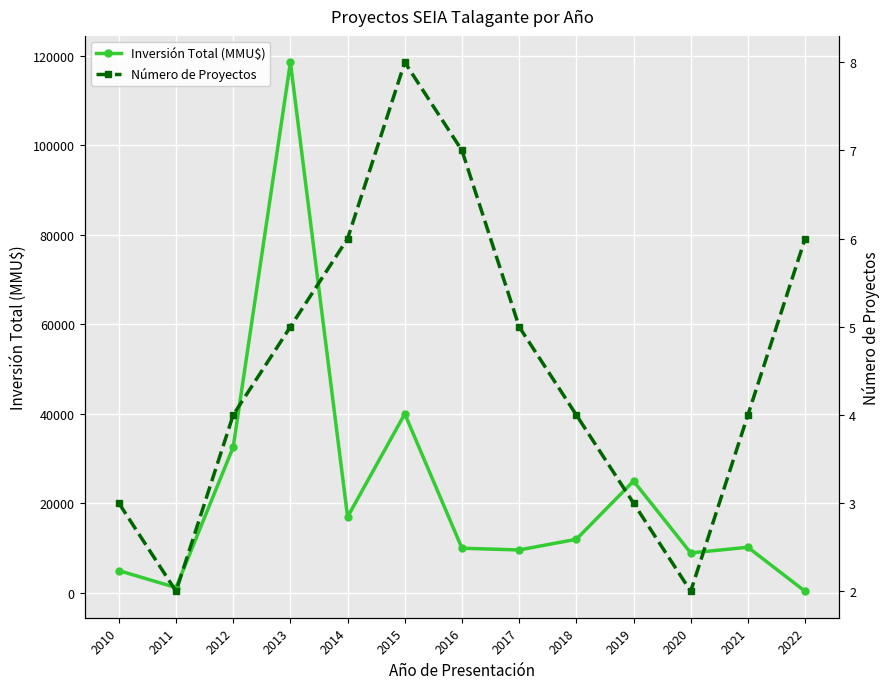

Which series has the largest total across all categories?

Inversión Total (MMU$)